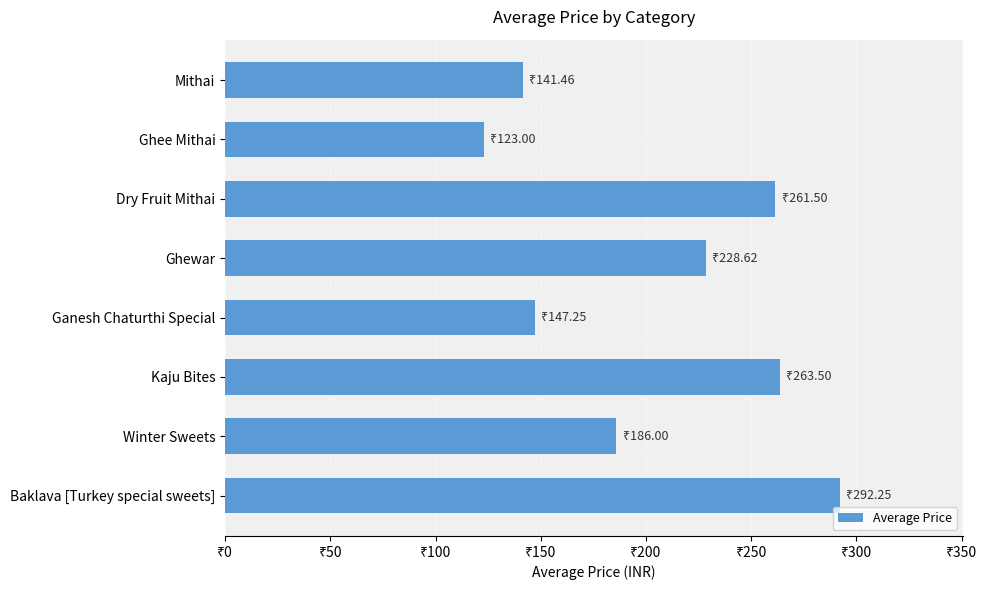

Which label corresponds to the largest value in the chart?

Baklava [Turkey special sweets]